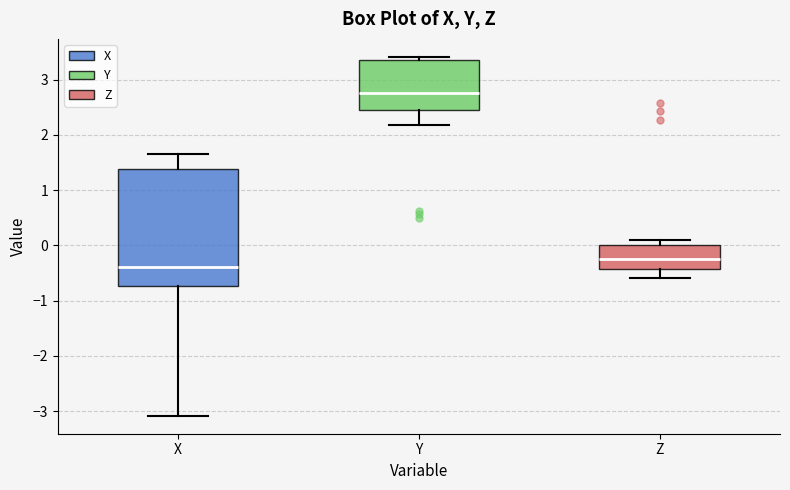

Which box's median line is the lowest?

X